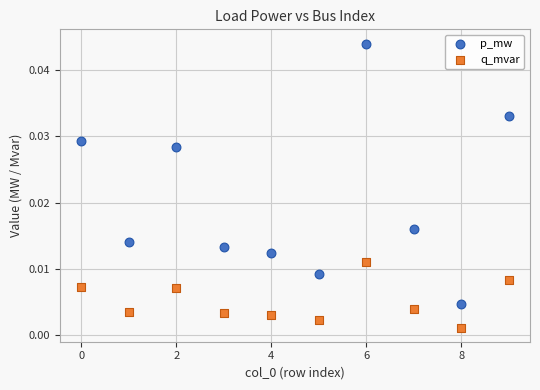

Which series reaches the maximum Y coordinate?

p_mw